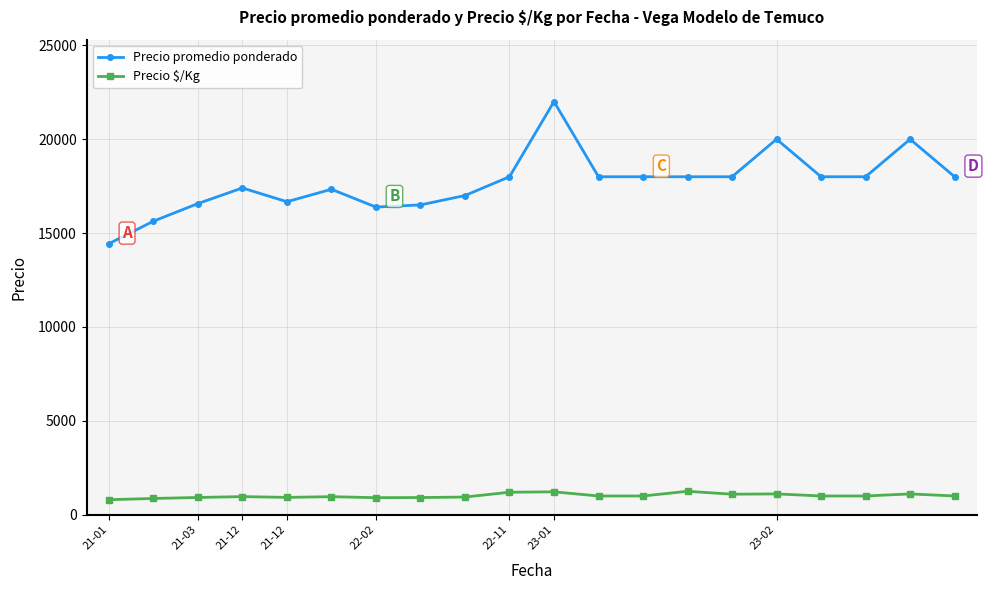

How many data points in Precio $/Kg are less than 1000?

9